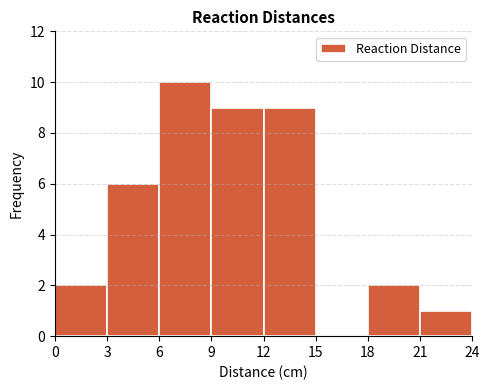

Which range on the x-axis has the tallest bar?

6 to 9